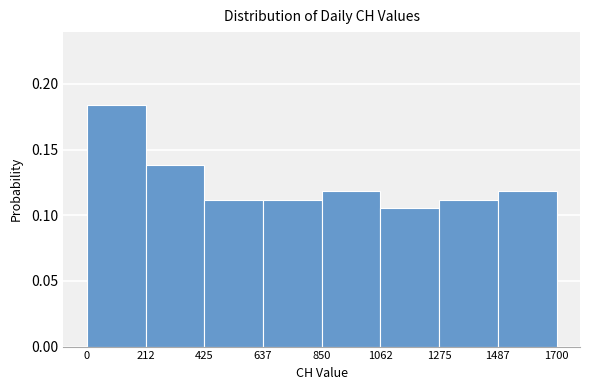

Over which range of the x-axis is the bar tallest?

0 to 212